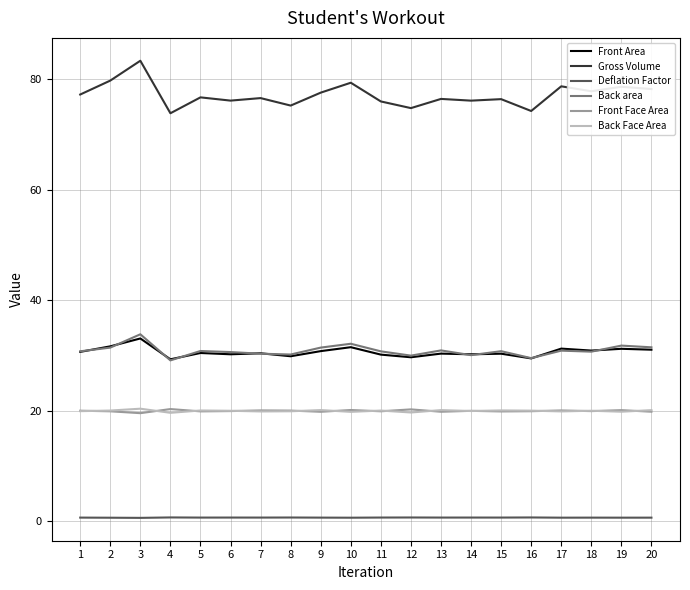

True or false: Deflation Factor and Back area intersect in this chart.

False